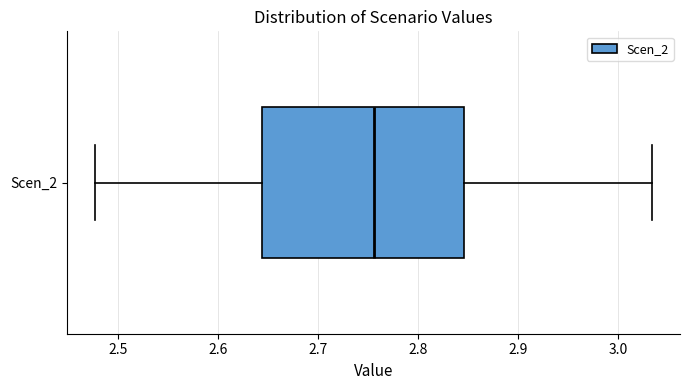

Transcribe this box plot: give where the median line is, the range the box spans, and where the two whiskers end, as read against the x-axis. The values are not printed on the chart, so give them approximately, as read against the axis.

median 2.76, box 2.64 to 2.85, whiskers 2.48 to 3.03